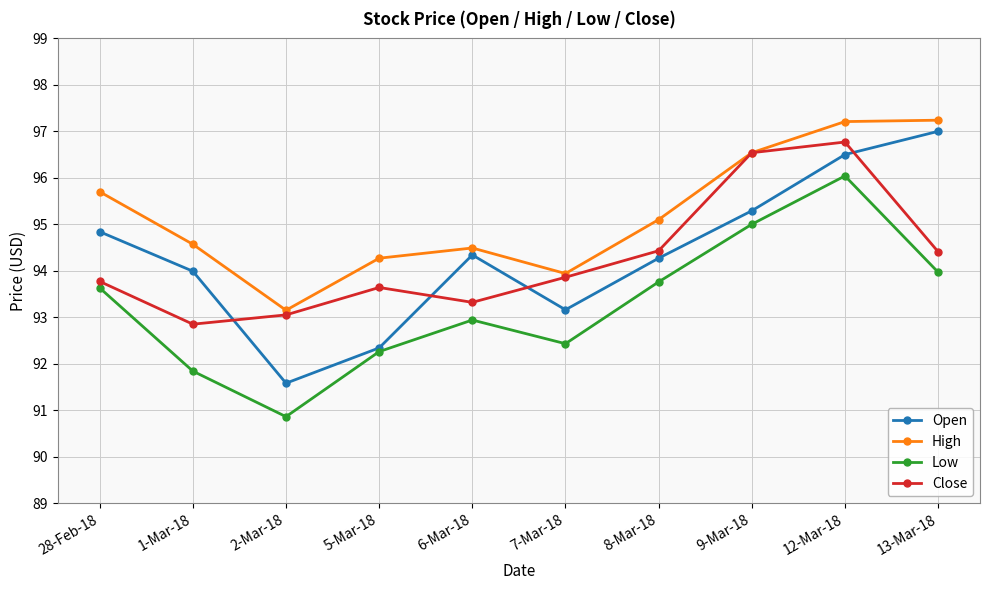

Which series has the largest total across all categories?

High